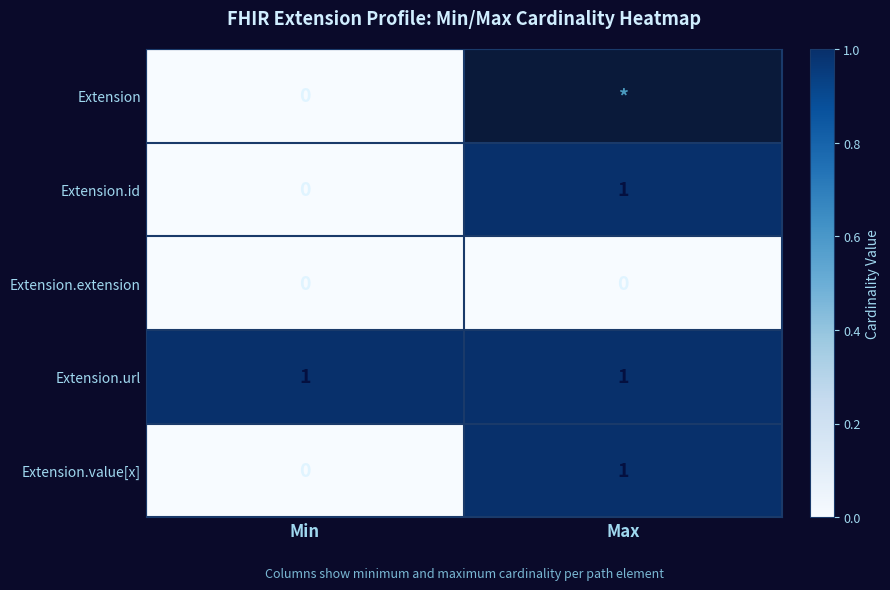

Between Min and Max, which is larger?

Max